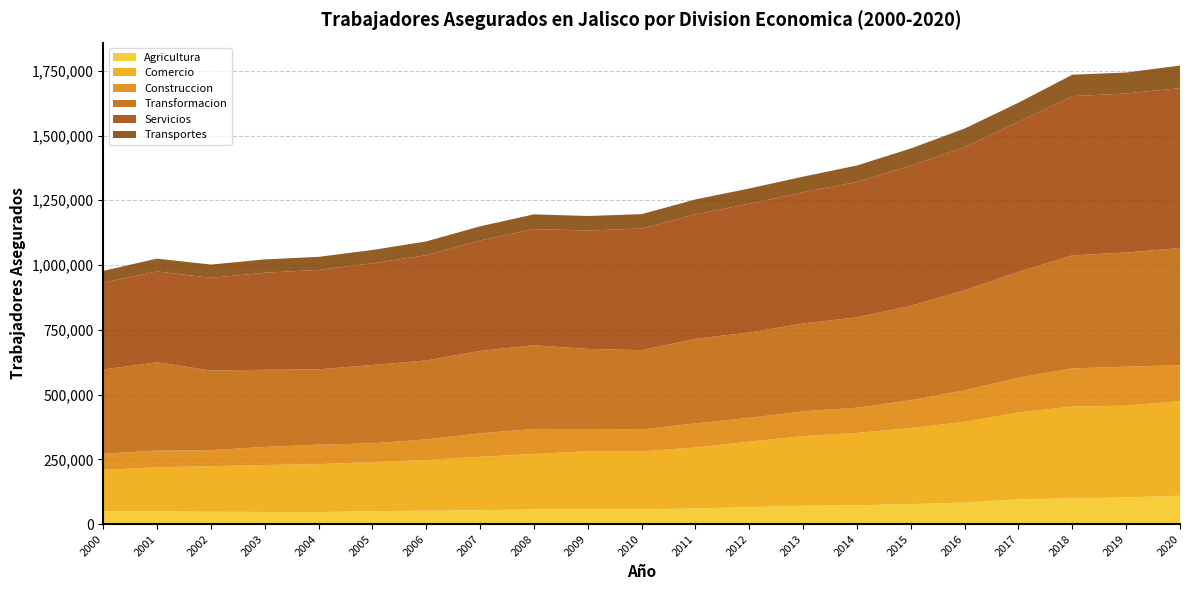

Reading left to right, list all the values displayed in this chart.

Agricultura: 49559	49496	47829	47058	46539	50297	51716	53995	56720	57518	57441	60546	65578	71078	72621	77550	83317	96225	99238	103180	109812
Comercio: 159976	169948	175896	181268	185378	188995	196174	206012	214137	224127	223221	235404	252803	269011	279335	293459	311283	335291	354545	354178	365082
Construccion: 62490	64600	61868	69560	74862	72639	79222	90580	96660	85708	84456	93064	91765	95639	97524	107248	121598	133875	147313	150288	138688
Transformacion: 324895	340552	307437	297998	290781	302440	304798	317881	323063	309026	306533	326287	329473	338674	348835	364425	386903	408309	436338	440821	452234
Servicios: 335596	350929	357473	374572	383811	392457	406304	426419	448228	456945	469353	480623	496610	506661	522889	540644	552513	578690	614655	613725	617059
Transportes: 45145	49376	51394	51343	50277	51374	53122	54633	56882	56049	55461	57381	59361	60249	63113	66714	71325	74170	82668	80857	87150